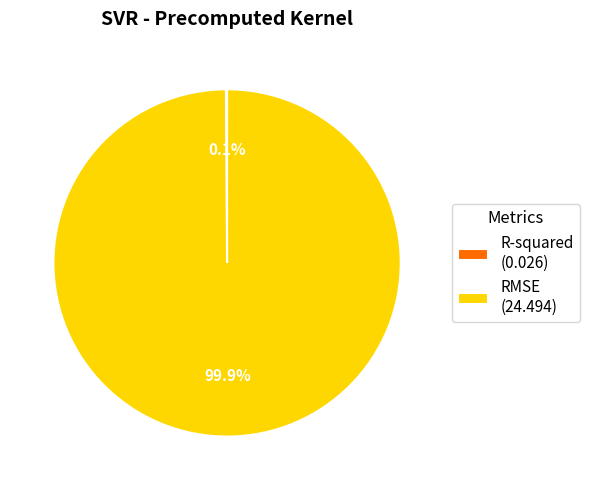

True or false: RMSE accounts for 91% of the total.

False